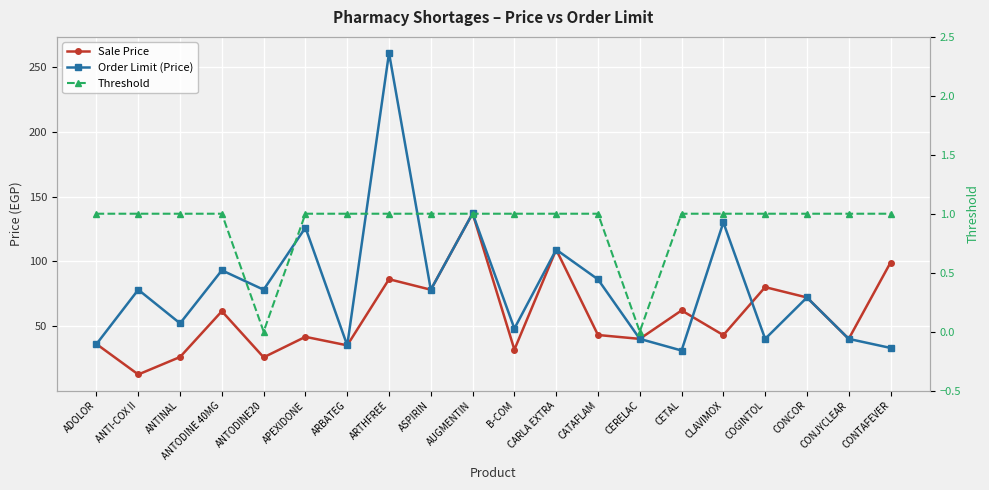

What position from the left is ANTI-COX II?

2